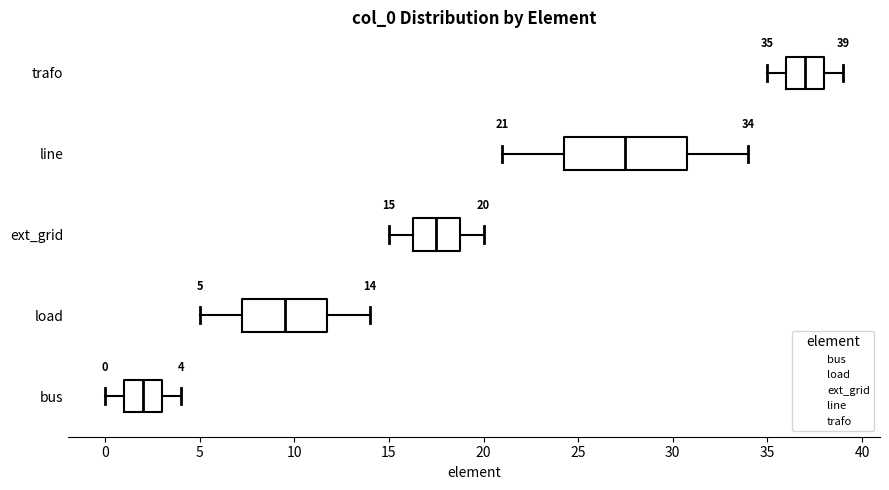

Which box's median line is the furthest to the left?

bus